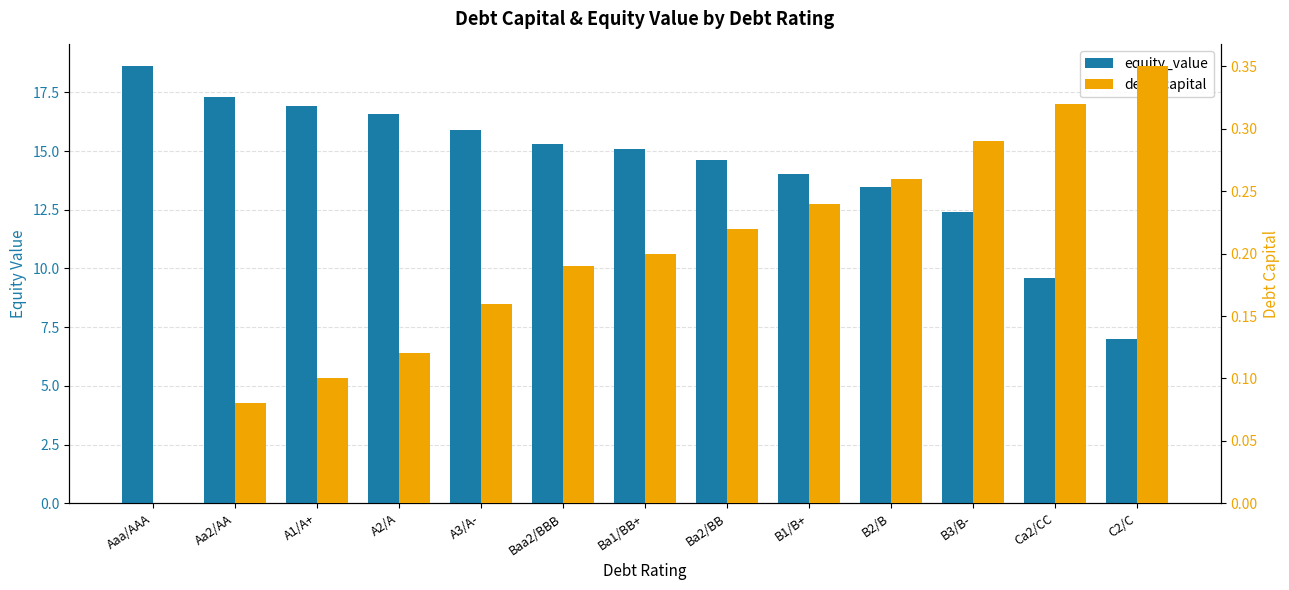

What is the average value of the equity_value series?

14.4